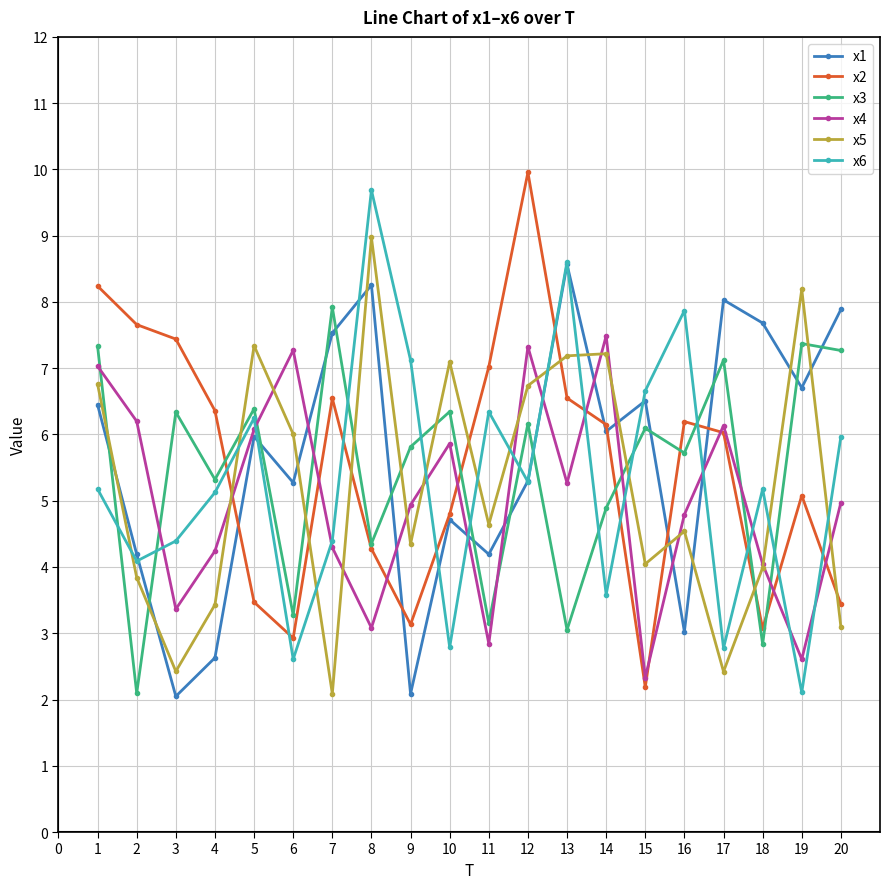

At how many categories does at least one series exceed 4?

20